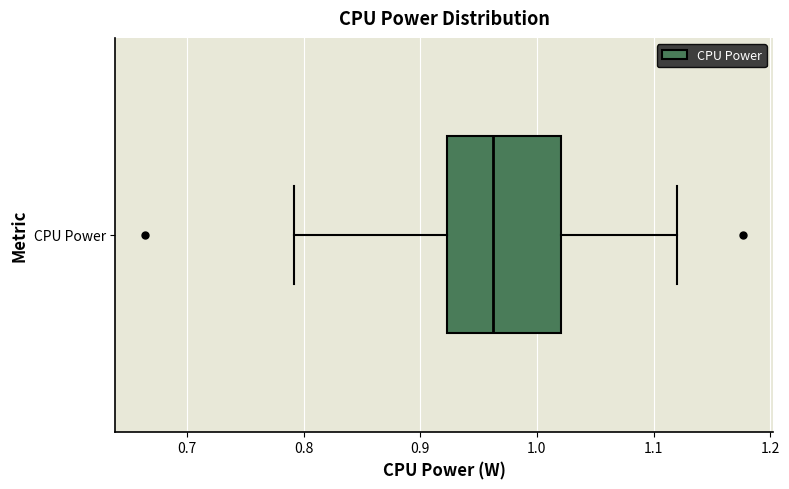

Where does the right whisker of the box for CPU Power end on the x-axis? The values are not printed on the chart, so give them approximately, as read against the axis.

1.12